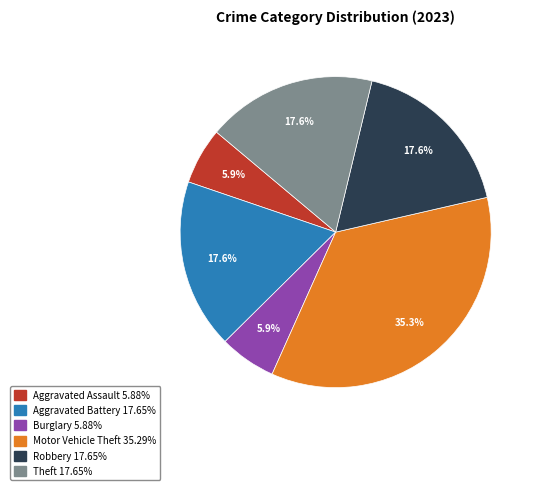

Is there a majority slice in this chart?

No